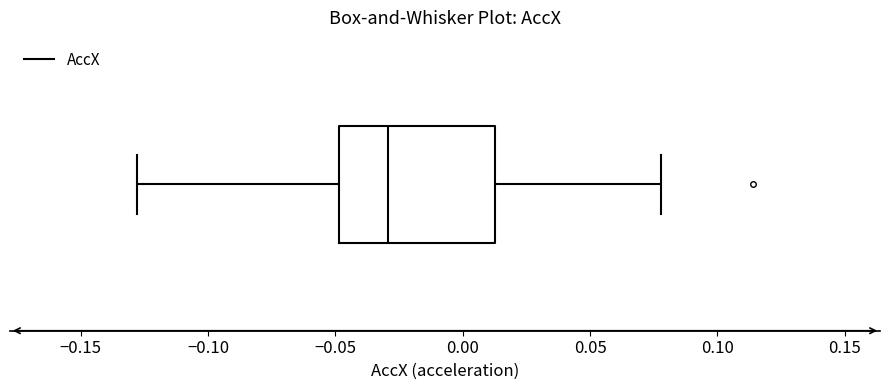

Read this box plot against the x-axis: the position of the median line, the range covered by the box, and the ends of both whiskers. The values are not printed on the chart, so give them approximately, as read against the axis.

median -0.030, box -0.050 to 0.015, whiskers -0.130 to 0.080